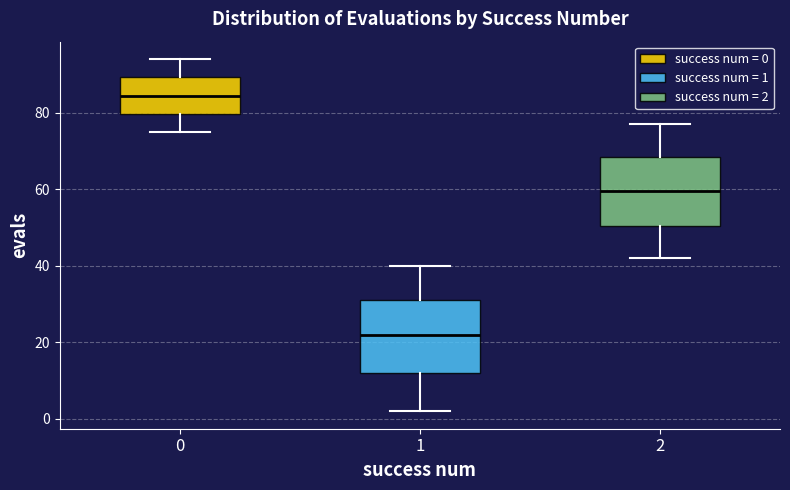

Which box's median line is the highest?

0